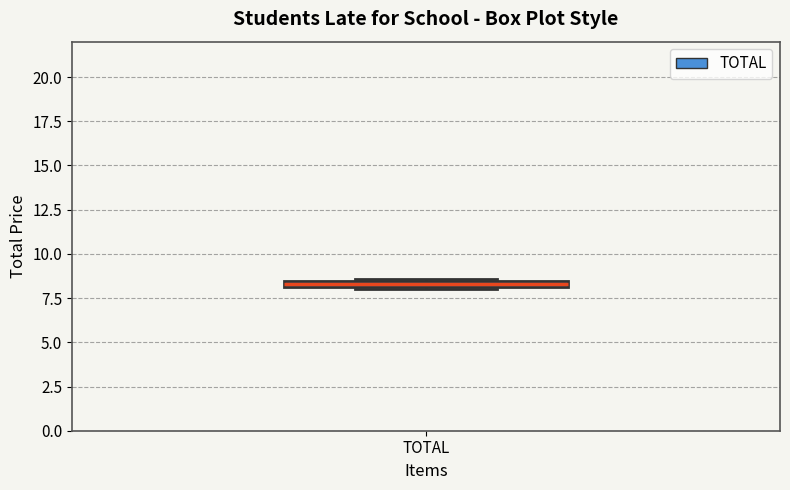

Where is the lower edge of the box for TOTAL on the y-axis? The values are not printed on the chart, so give them approximately, as read against the axis.

8.0